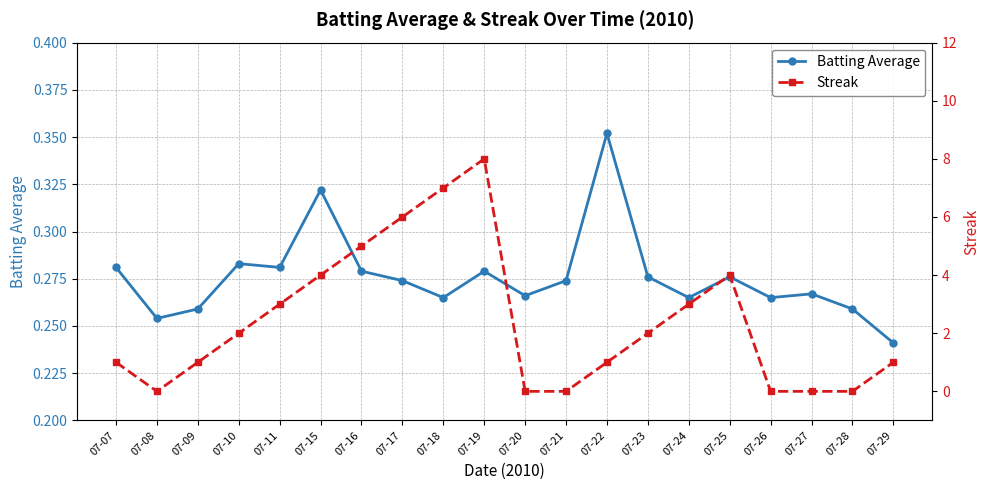

Is this an area chart (filled region under the line)?

No